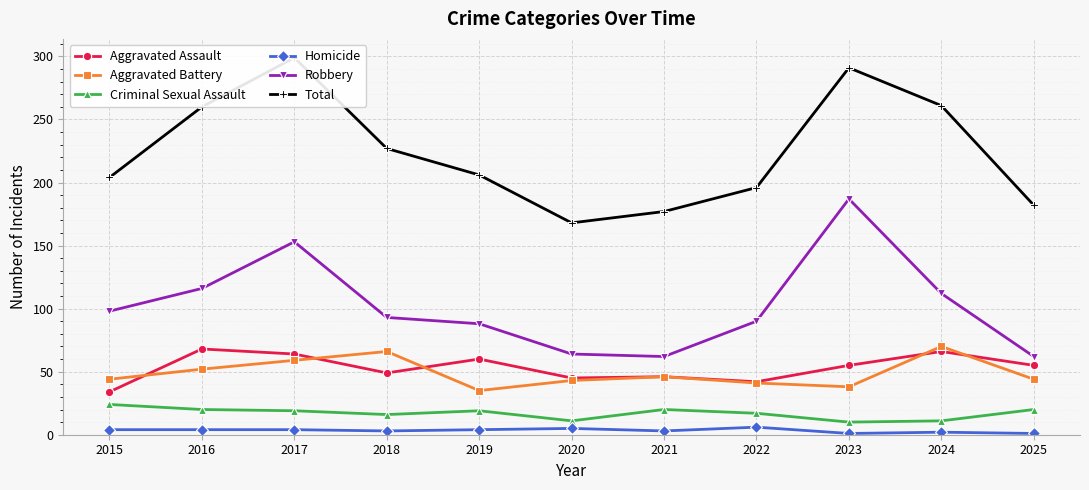

What is the average value of the Aggravated Battery series?

49